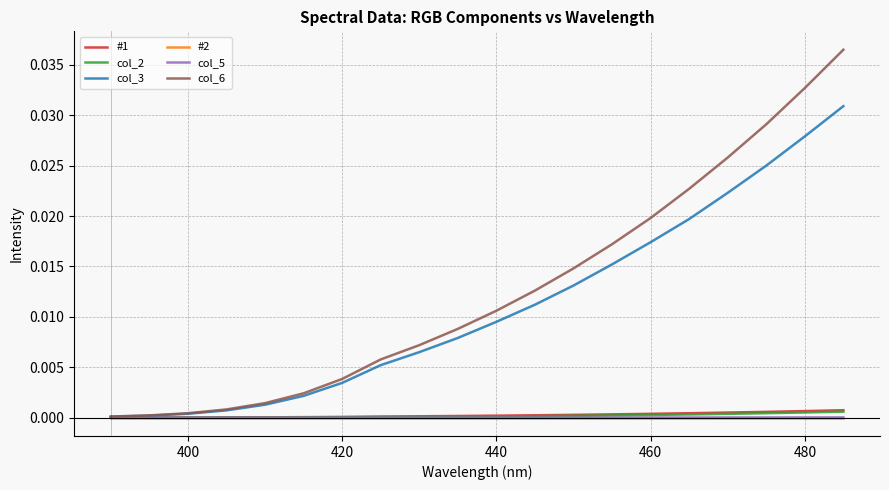

Which series has the widest spread of values?

col_6